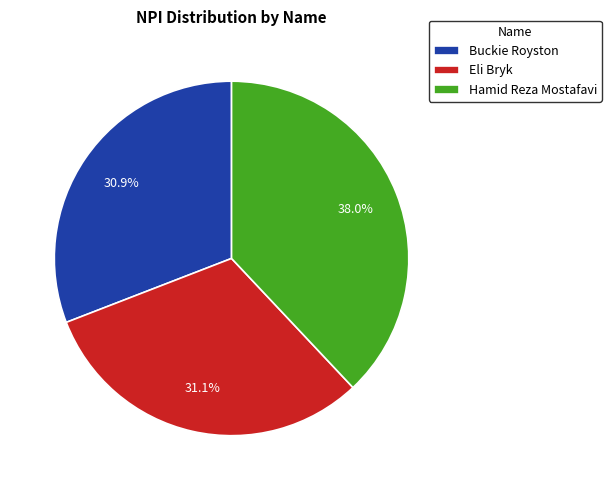

Count the number of slices in the pie.

3